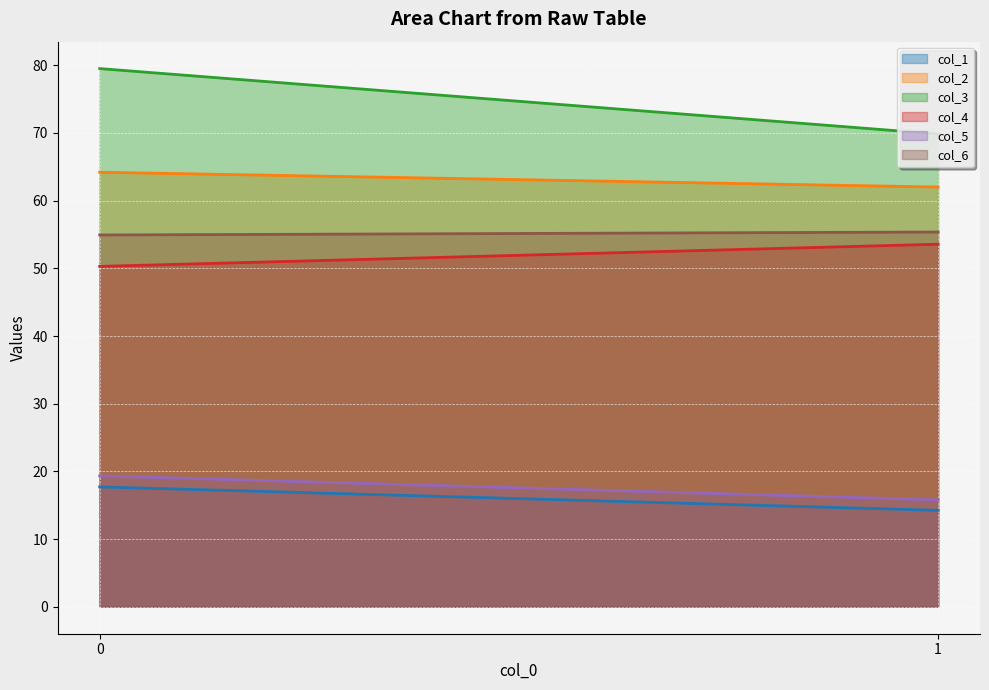

What is the difference between the highest and lowest values at 1?

55.6